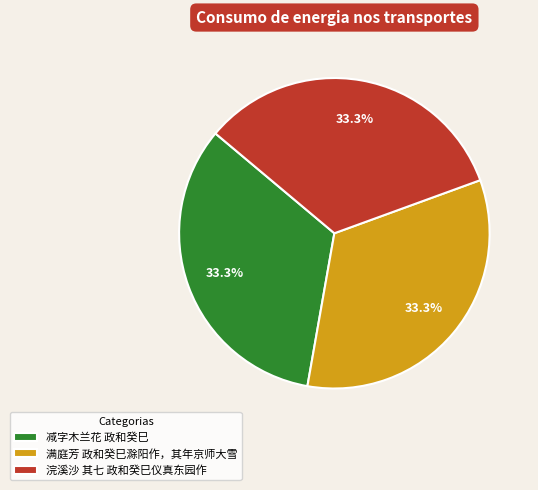

The 减字木兰花 政和癸巳 slice represents 33% of the pie. True or false?

True